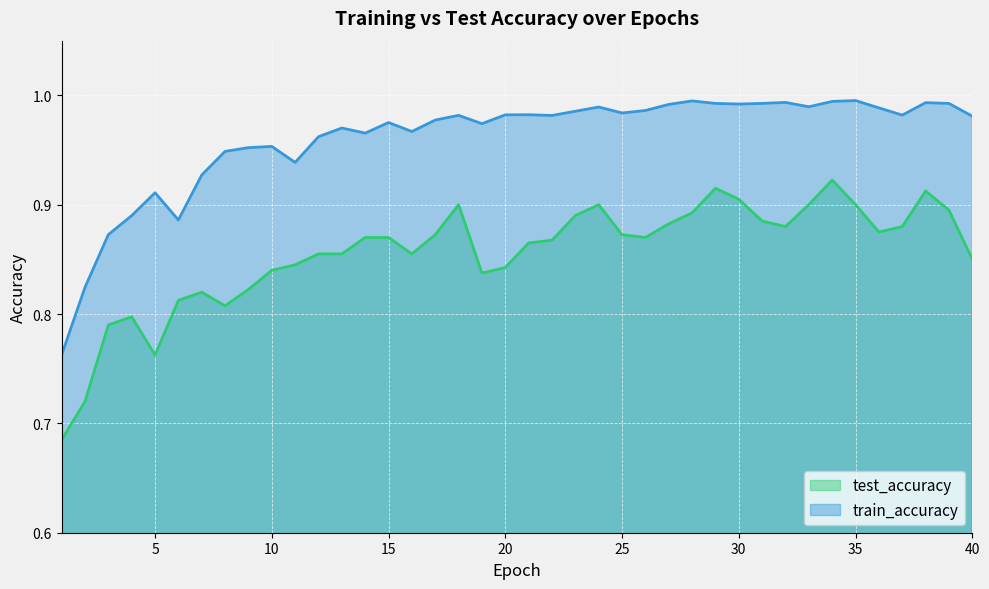

Rank the series at 33 from lowest to highest value.

test_accuracy, train_accuracy